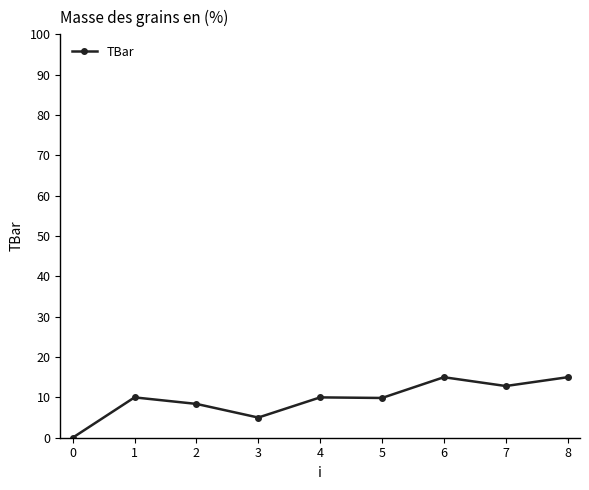

What is the value of the 7th point from the left?

15.0